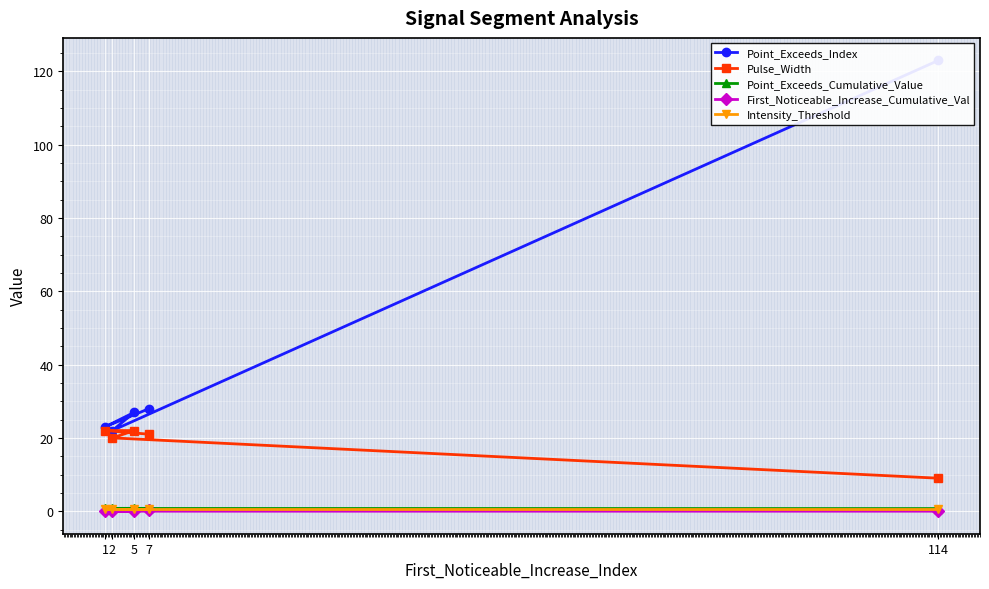

Reading right to left, transcribe all the data shown in this chart.

Point_Exceeds_Index: 7=28.0	1=23.0	5=27.0	2=22.0	114=123.0
Pulse_Width: 7=21.0	1=22.0	5=22.0	2=20.0	114=9.0
Point_Exceeds_Cumulative_Value: 7=0.8	1=0.8	5=0.8	2=0.7	114=0.7
First_Noticeable_Increase_Cumulative_Val: 7=0.3	1=0.0	5=0.0	2=0.0	114=0.0
Intensity_Threshold: 7=0.7	1=0.7	5=0.7	2=0.7	114=0.7